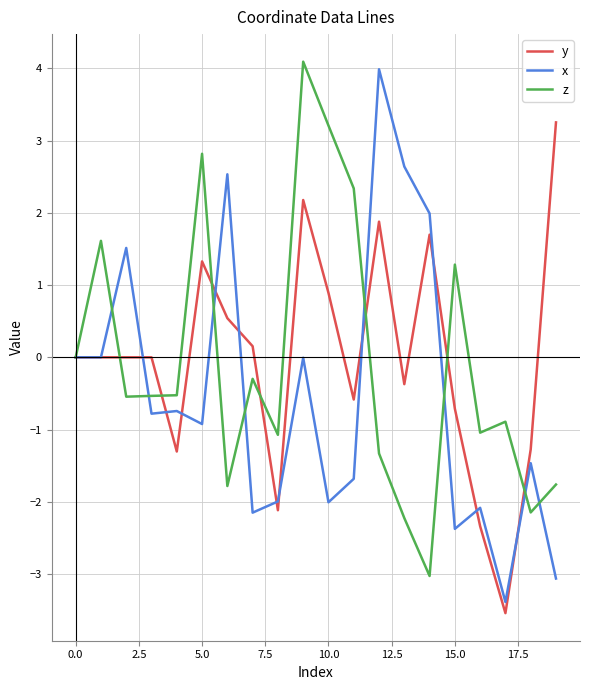

What is the maximum value for x?

4.0